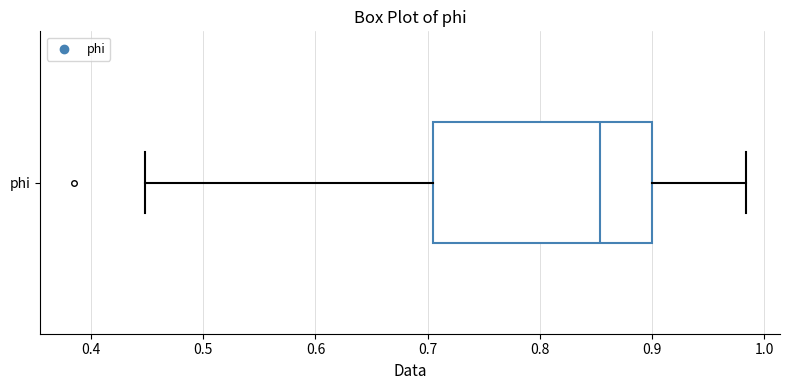

Where does the right whisker of the box for phi end on the x-axis? The values are not printed on the chart, so give them approximately, as read against the axis.

0.98